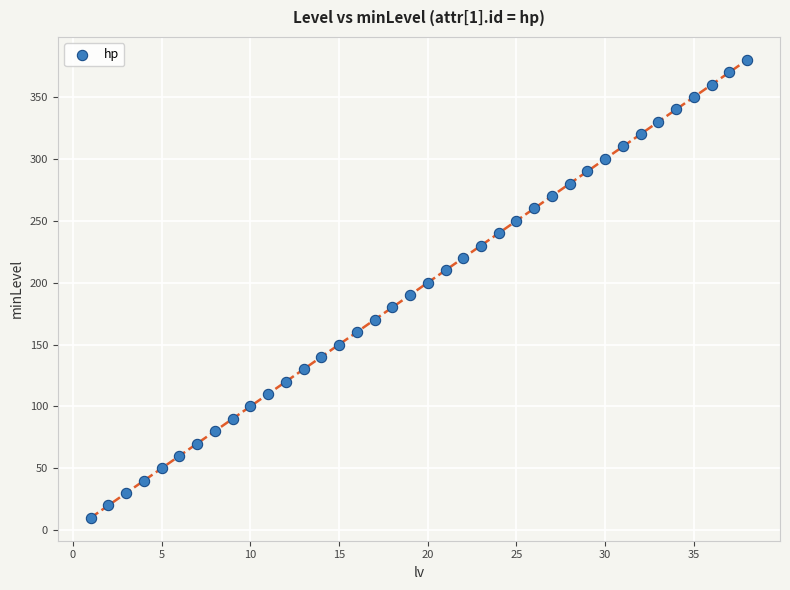

What is the range of Y values (max minus min)?

370